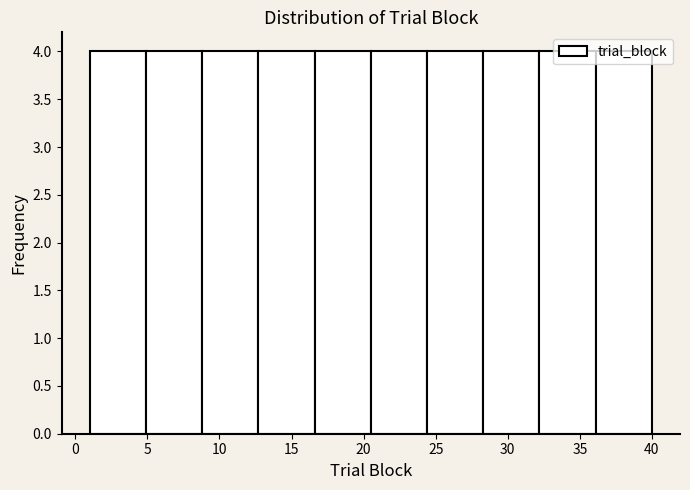

What is the height of the bar covering 28.3 to 32.2 on the x-axis? Neither the bar edges nor the heights are printed on the chart, so give them approximately, as read against the axes.

4